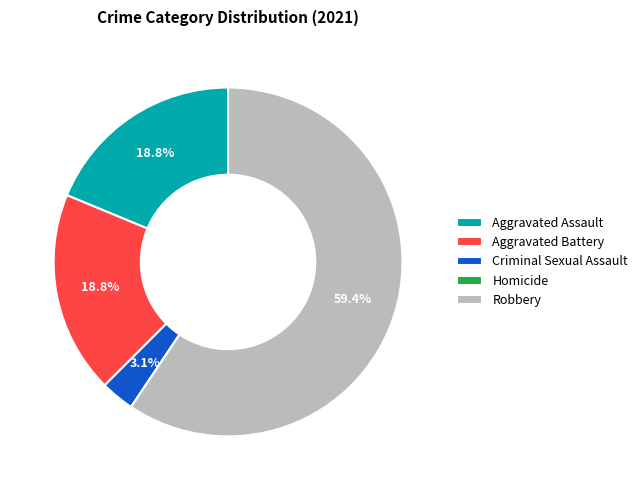

Which has a higher value, Aggravated Assault or Robbery?

Robbery